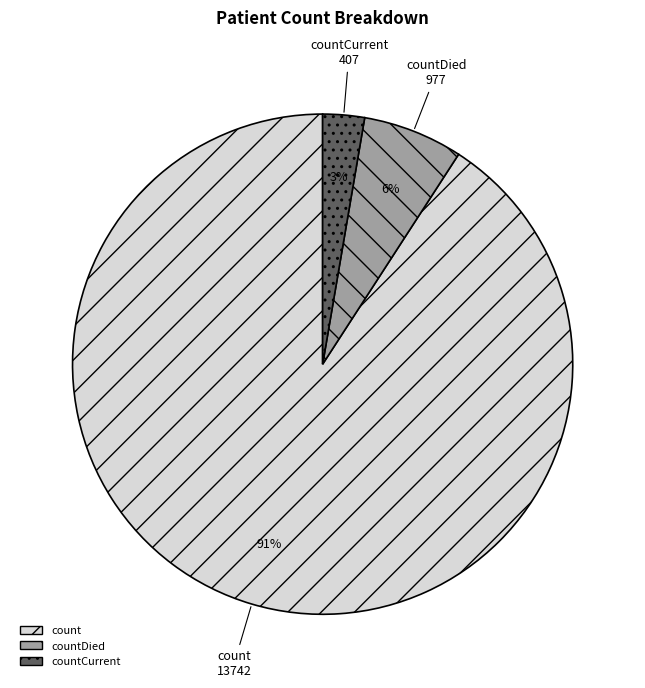

Is there a majority slice in this chart?

Yes